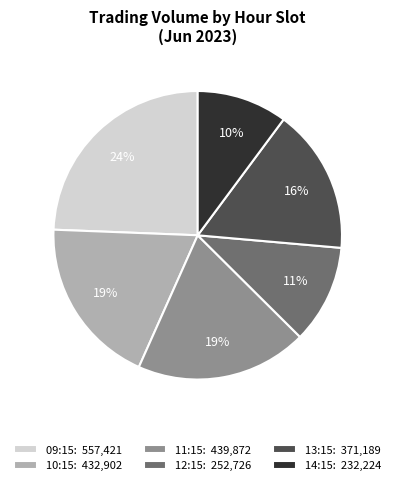

To the nearest percent, what is the difference between the largest and smallest slice percentages?

14%